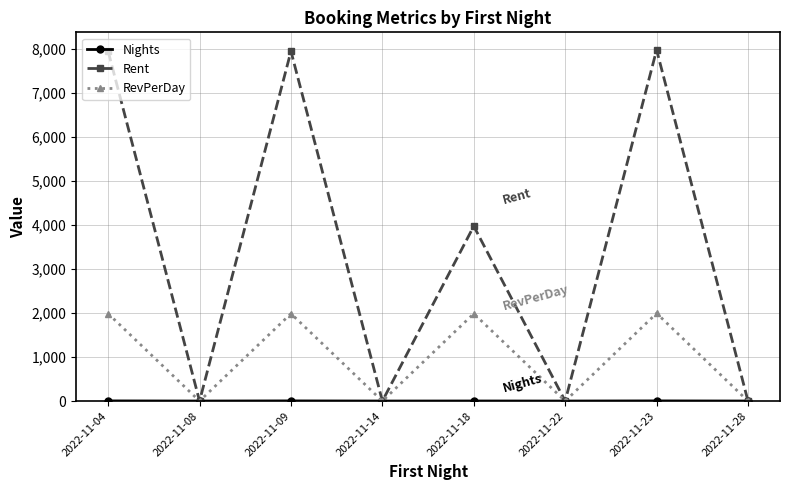

How many lines are shown in the chart?

3